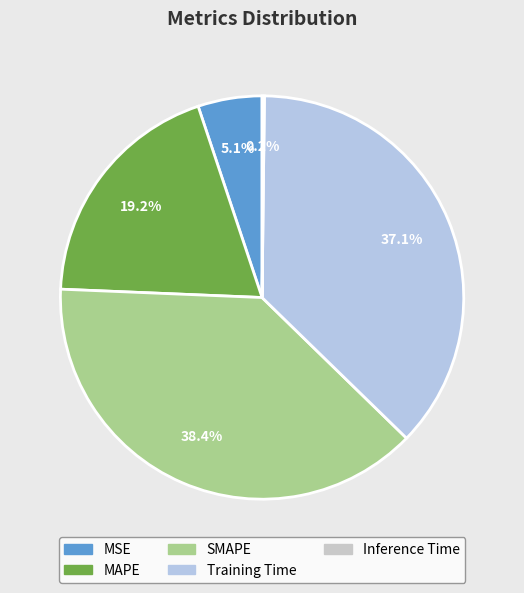

How many segments does this pie chart have?

5